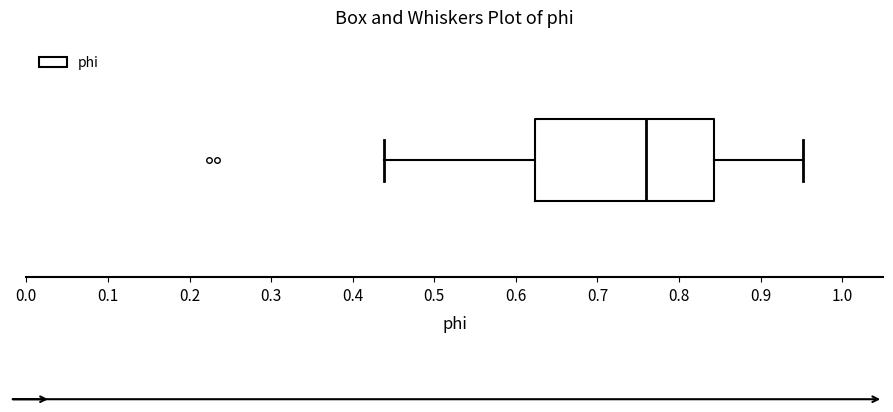

Where is the right edge of the box on the x-axis? The values are not printed on the chart, so give them approximately, as read against the axis.

0.84